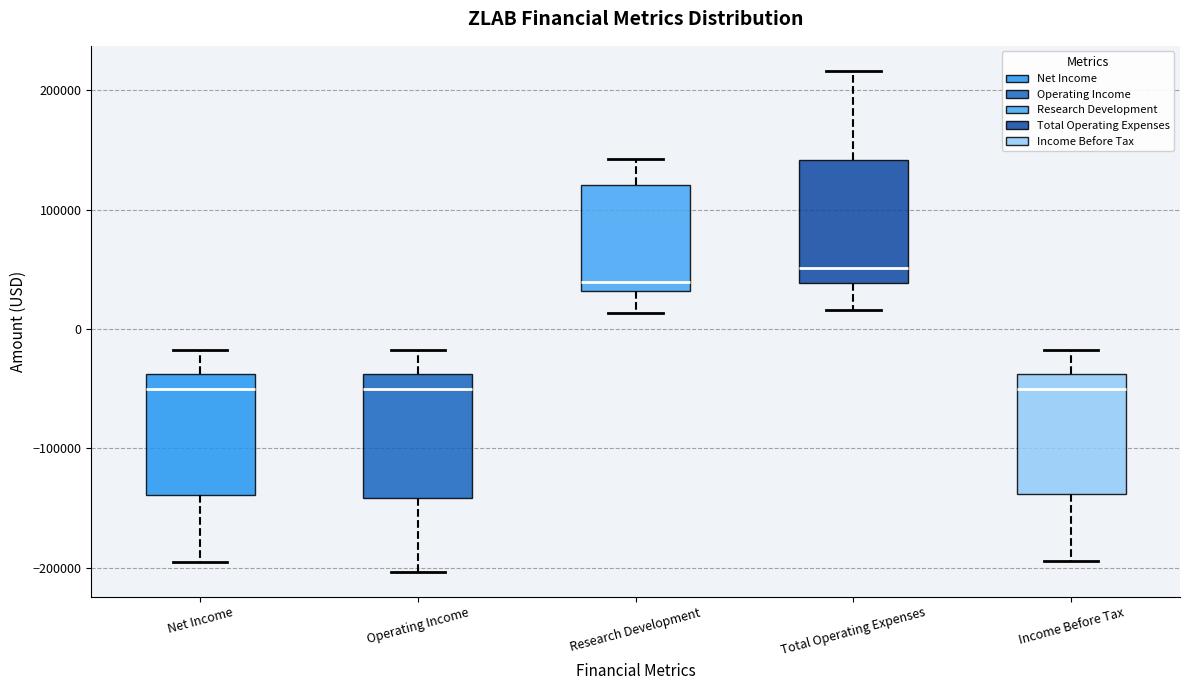

Reading left to right, transcribe this box plot: for each box, give where its median line is, the range the box spans, and where its two whiskers end, as read against the y-axis. The values are not printed on the chart, so give them approximately, as read against the axis.

Net Income: median -50000, box -140000 to -40000, whiskers -200000 to -20000
Operating Income: median -50000, box -140000 to -40000, whiskers -200000 to -20000
Research Development: median 40000, box 30000 to 120000, whiskers 10000 to 140000
Total Operating Expenses: median 50000, box 40000 to 140000, whiskers 20000 to 220000
Income Before Tax: median -50000, box -140000 to -40000, whiskers -190000 to -20000